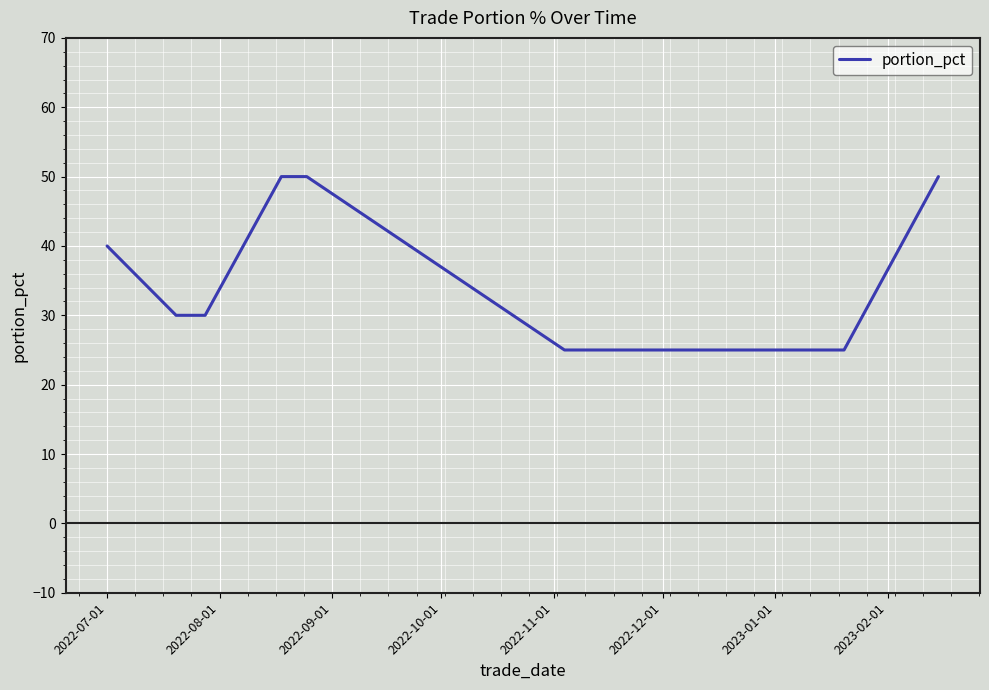

What is the greatest value displayed?

50